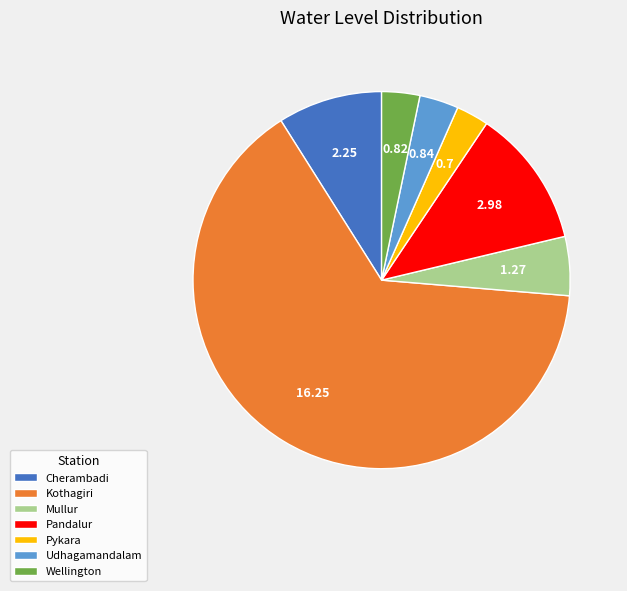

What is the largest slice in the pie chart?

Kothagiri